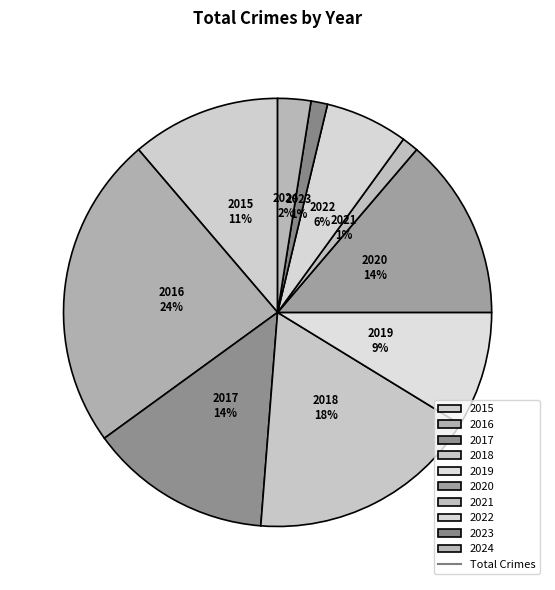

To the nearest percent, what is the average slice percentage?

10%